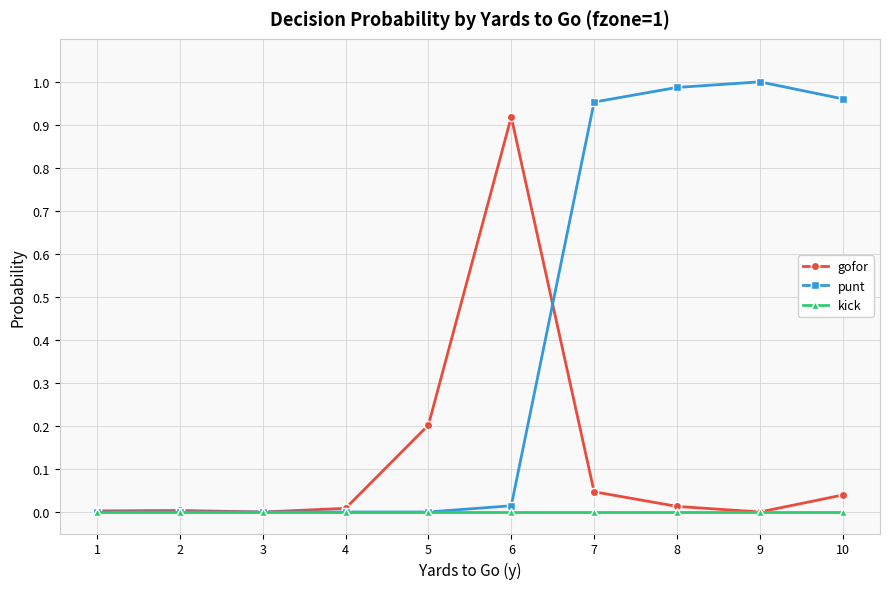

Which series changed the most between 5 and 10?

punt